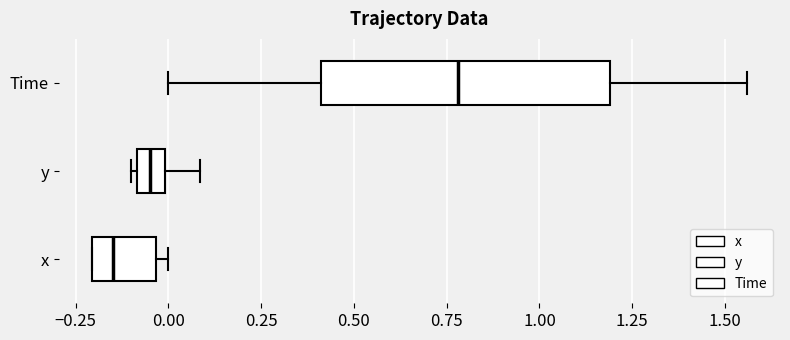

Which box's median line is the furthest to the right?

Time